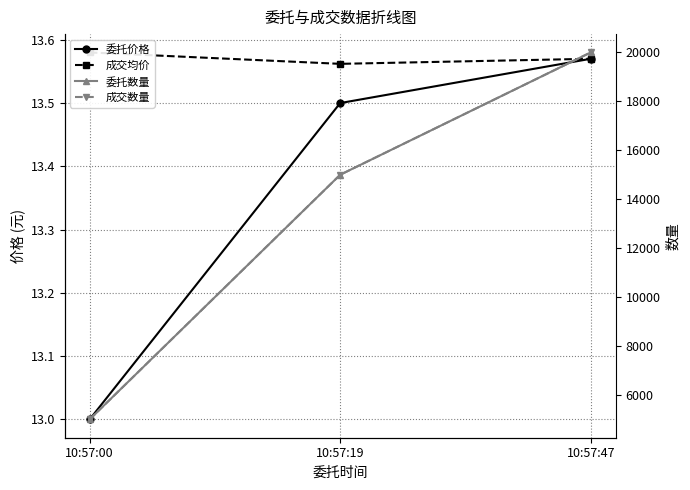

How many values in the 成交数量 series exceed 15000?

1